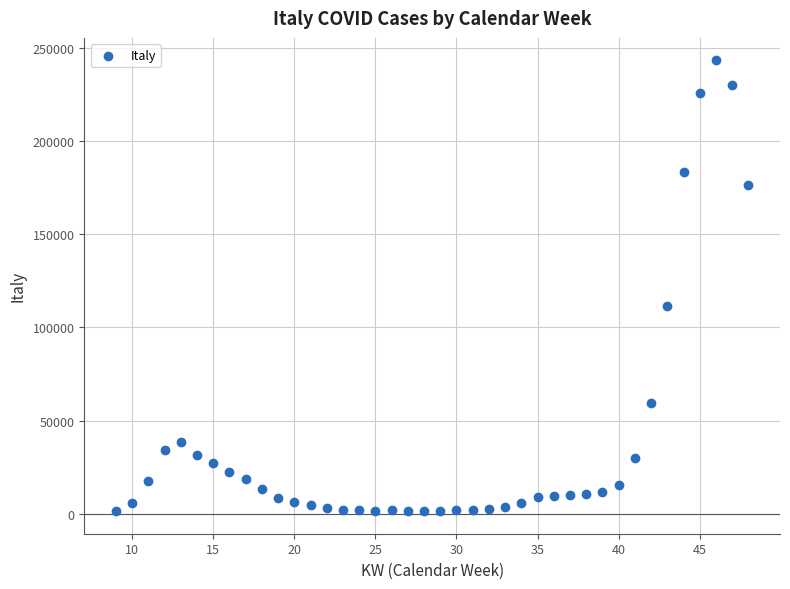

What Y value in the scatter plot is closest to 122363?

111541